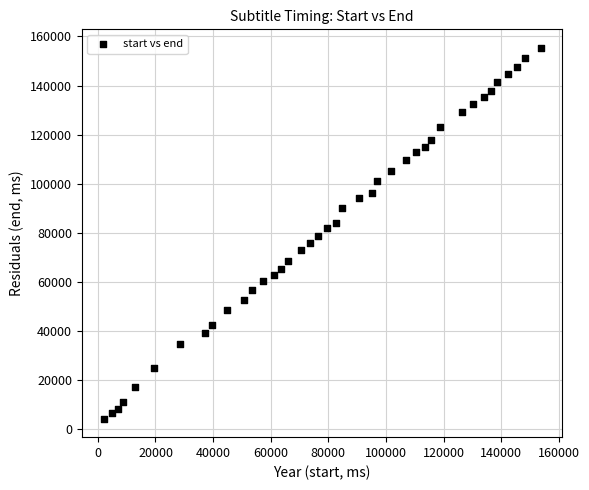

What is the range of Y values (max minus min)?

151160